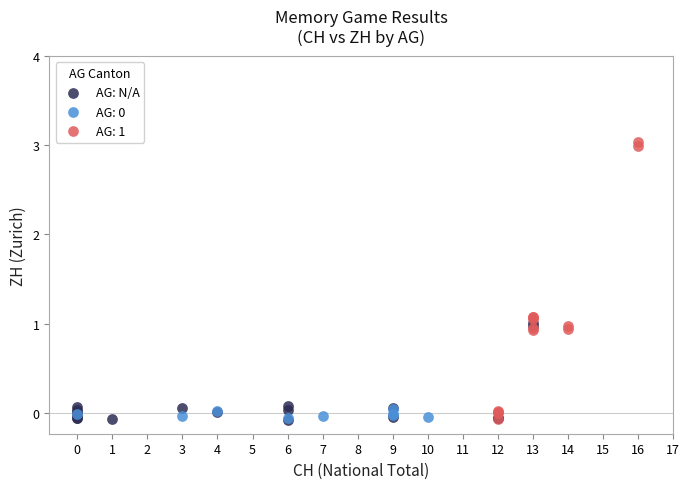

Which series has the widest spread of Y values?

AG: 1